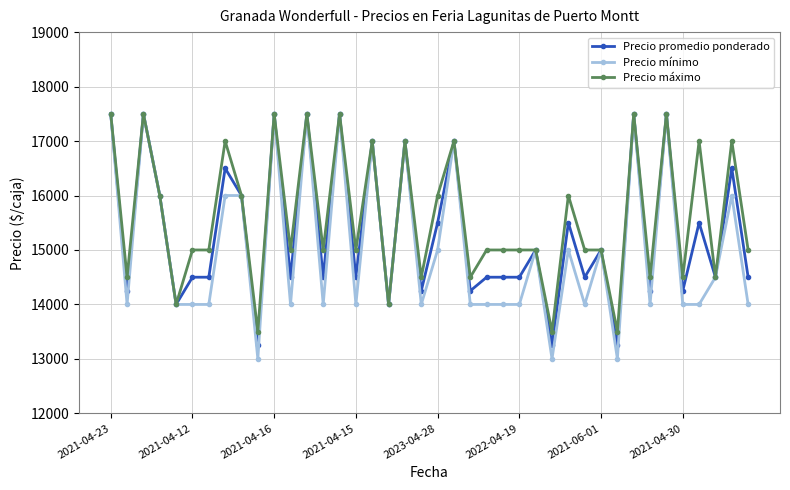

True or false: Precio promedio ponderado has more than 2 interior local peaks.

True